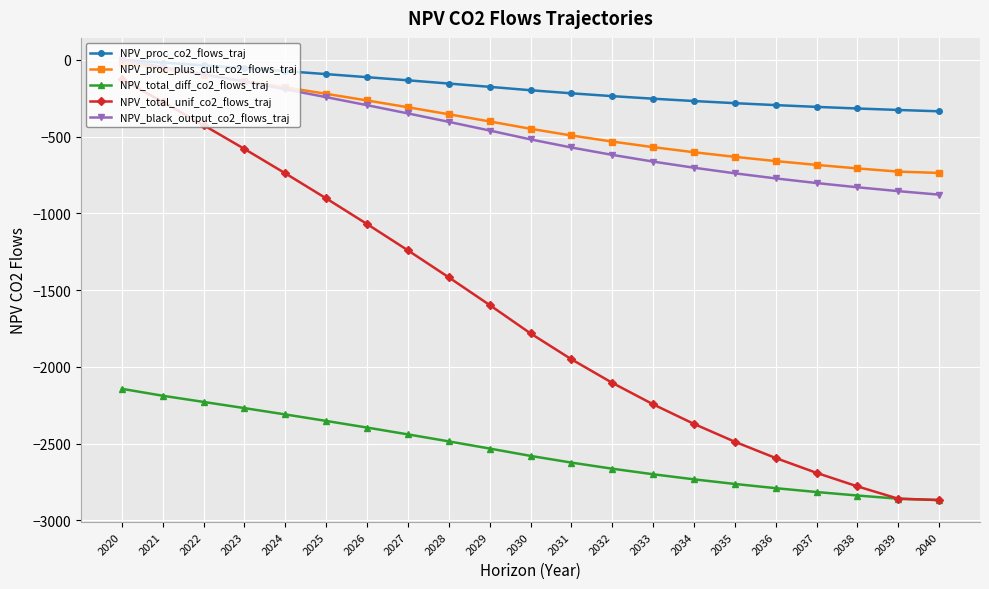

What is the total value across all series at 2035?

-6903.4